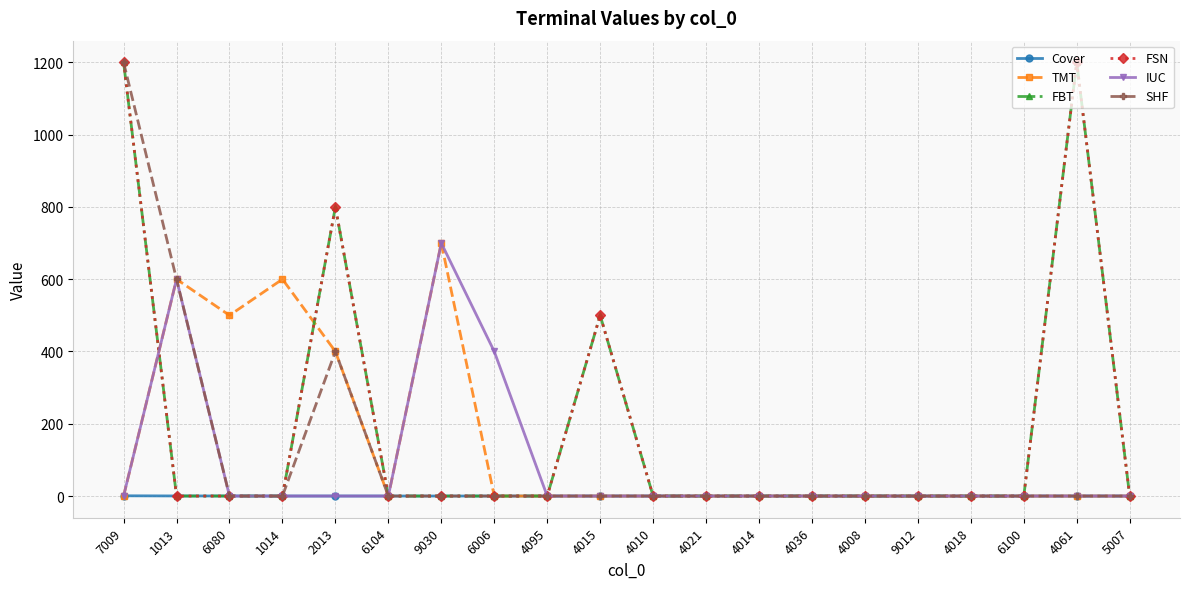

Is this an area chart (filled region under the line)?

No